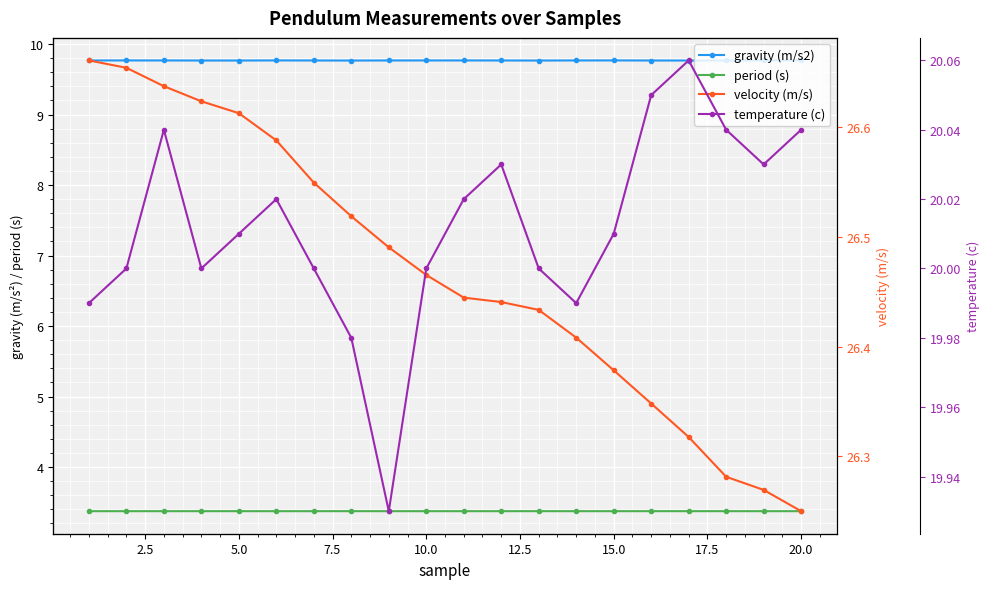

List the series in order of their overall mean, highest first.

velocity (m/s), temperature (c), gravity (m/s2), period (s)